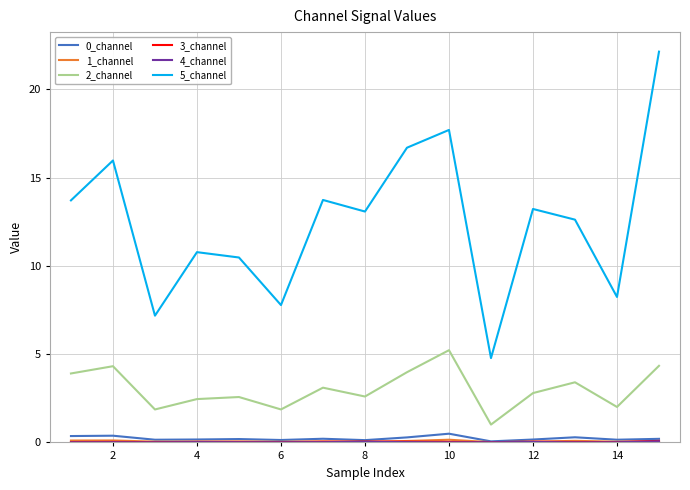

Which series has the largest range (max minus min)?

5_channel